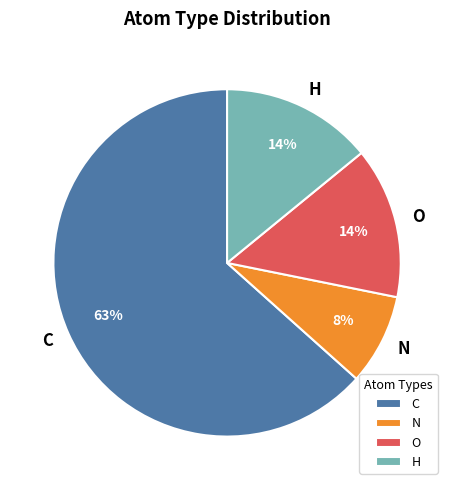

Approximately how many times larger is the value at N compared to H?

0.6